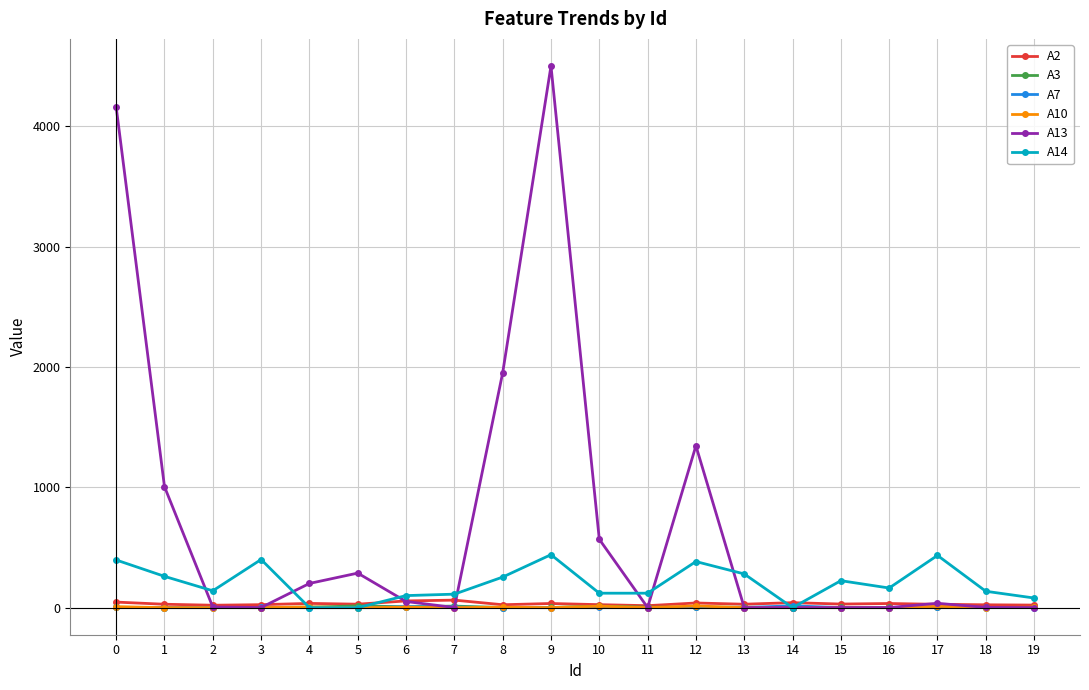

Which series has the widest spread of values?

A13